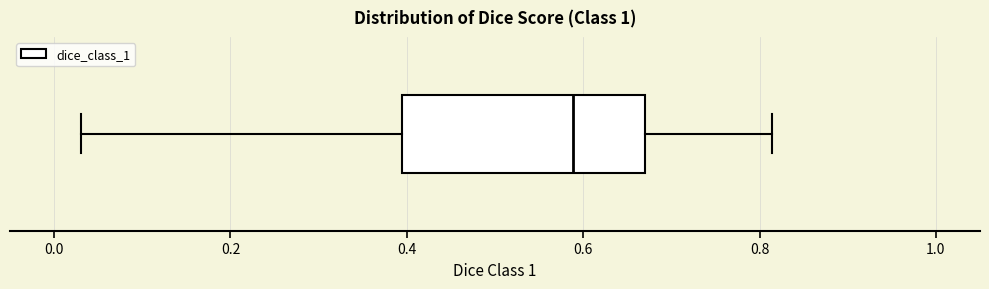

Transcribe this box plot: give where the median line is, the range the box spans, and where the two whiskers end, as read against the x-axis. The values are not printed on the chart, so give them approximately, as read against the axis.

median 0.58, box 0.40 to 0.66, whiskers 0.04 to 0.82